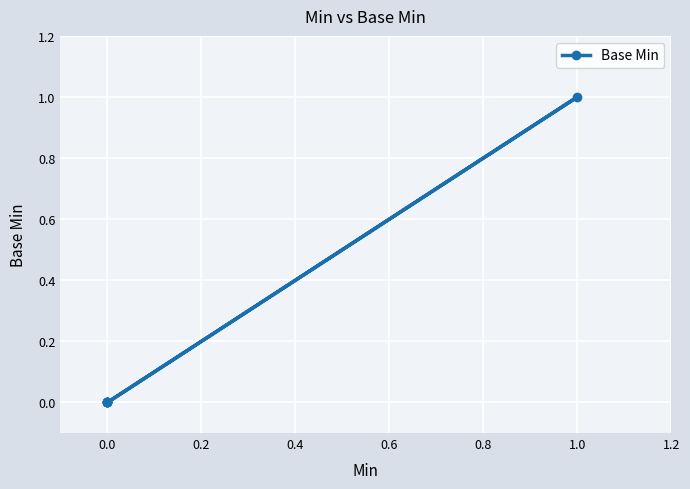

The value at 0.0 is 0. True or false?

False